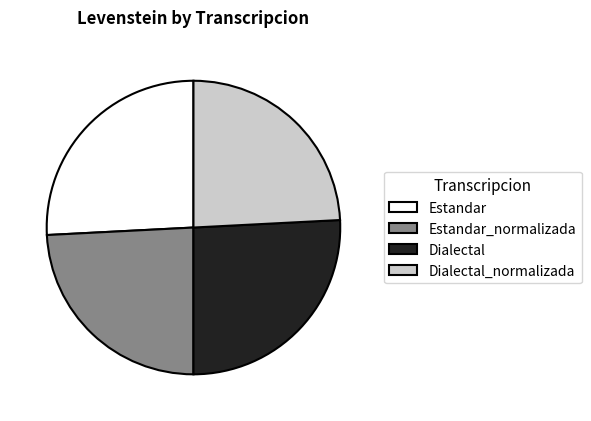

The Estandar slice represents 40% of the pie. True or false?

False